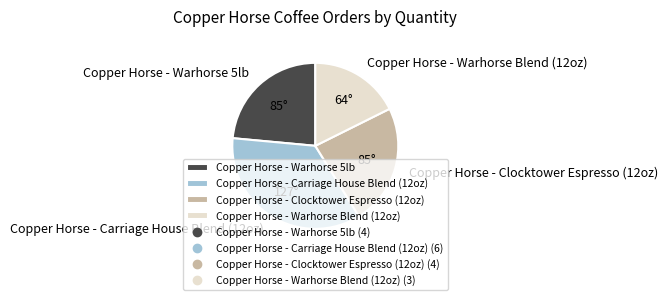

How many slices are in this pie chart?

4